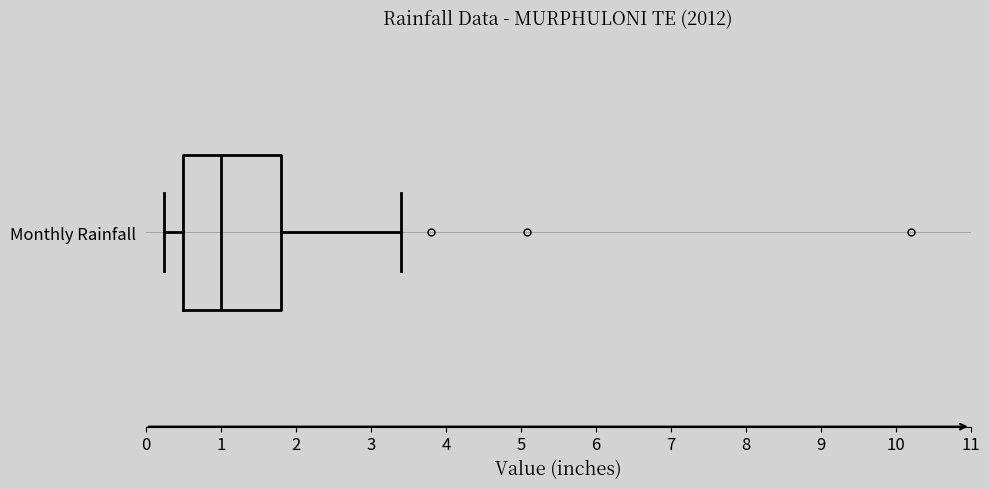

Read this box plot against the x-axis: the position of the median line, the range covered by the box, and the ends of both whiskers. The values are not printed on the chart, so give them approximately, as read against the axis.

median 1.0, box 0.5 to 1.8, whiskers 0.2 to 3.4